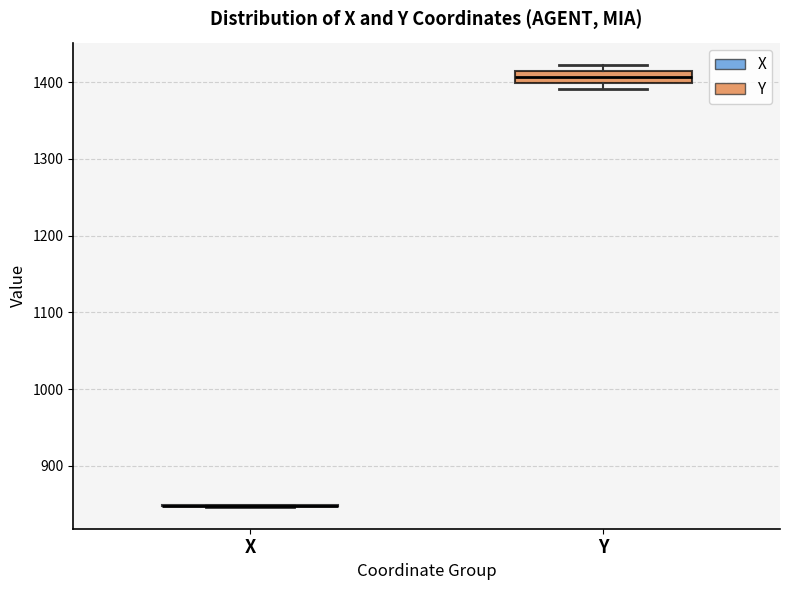

Reading left to right, read every box against the y-axis: the position of its median line, the range the box covers, and the ends of its whiskers. The values are not printed on the chart, so give them approximately, as read against the axis.

X: box collapsed to a line at 850, whiskers 850 to 850
Y: median 1410 (inside the box), box 1400 to 1410, whiskers 1390 to 1420